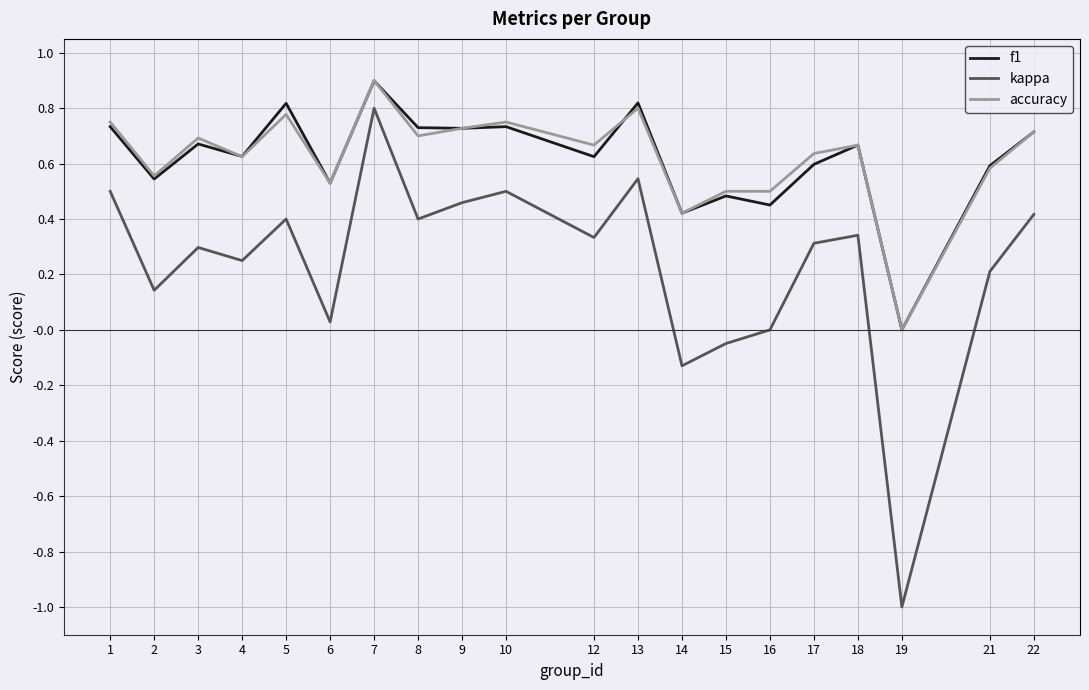

Which series changed the most between 4 and 8?

kappa